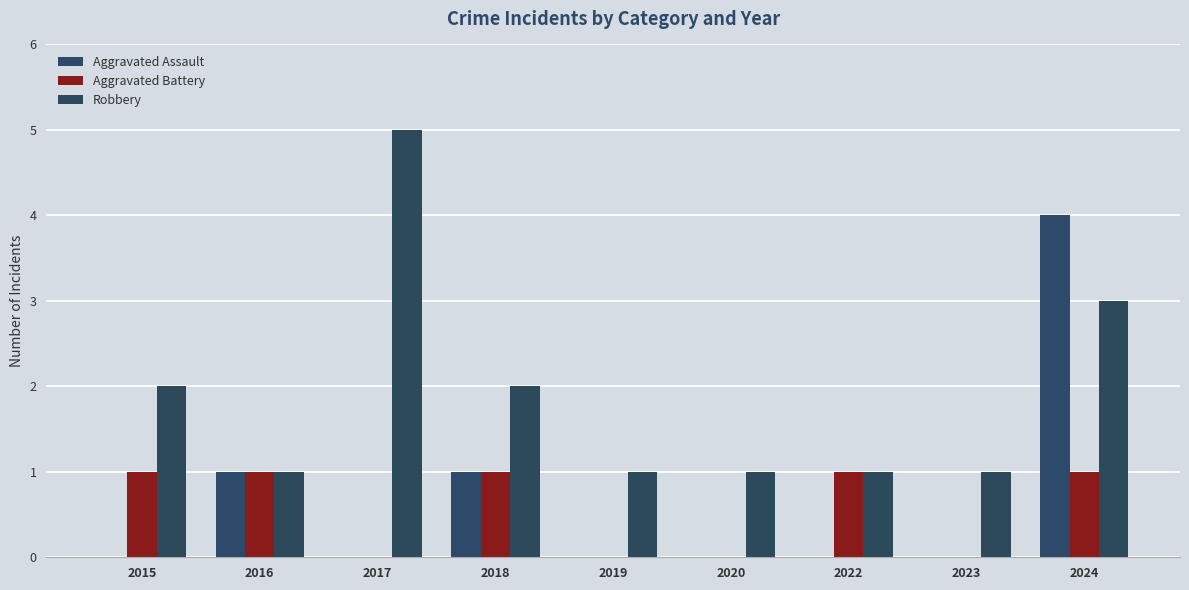

Reading right to left, list all the values displayed in this chart.

Aggravated Assault: 2024=4	2023=0	2022=0	2020=0	2019=0	2018=1	2017=0	2016=1	2015=0
Aggravated Battery: 2024=1	2023=0	2022=1	2020=0	2019=0	2018=1	2017=0	2016=1	2015=1
Robbery: 2024=3	2023=1	2022=1	2020=1	2019=1	2018=2	2017=5	2016=1	2015=2